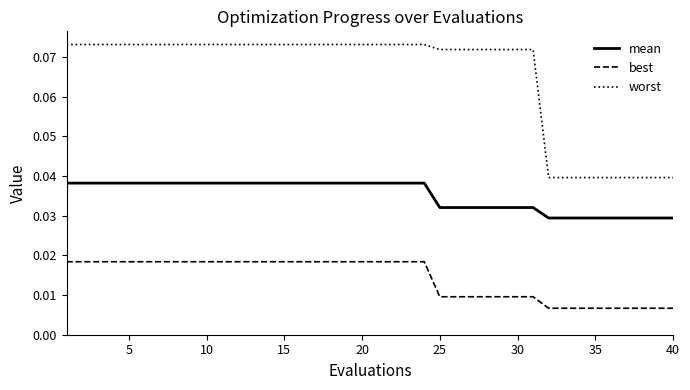

Which series has the widest spread of values?

worst